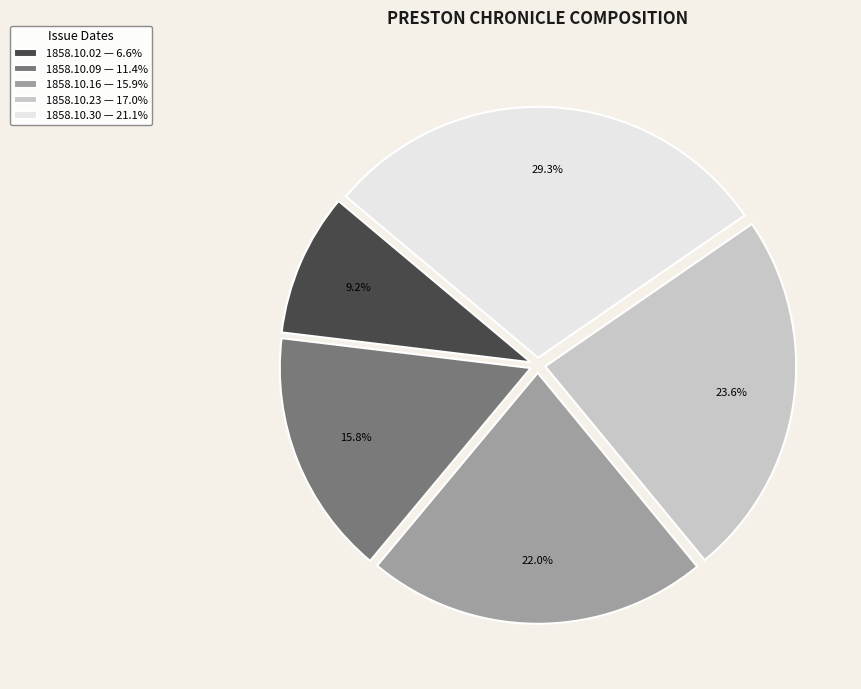

Rank the categories by value from lowest to highest.

1858.10.02 — 6.6%, 1858.10.09 — 11.4%, 1858.10.16 — 15.9%, 1858.10.23 — 17.0%, 1858.10.30 — 21.1%